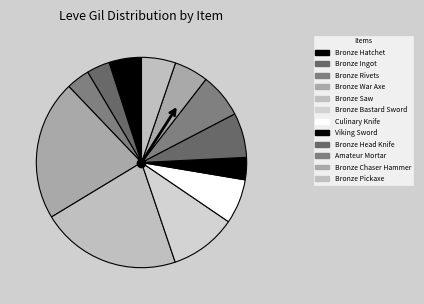

What is the ratio of the value at Bronze Saw to the value at Amateur Mortar?

3.1